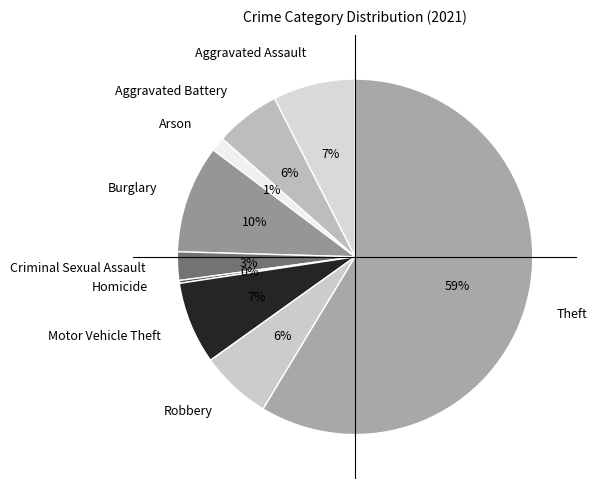

To the nearest percent, what is the average slice percentage?

11%